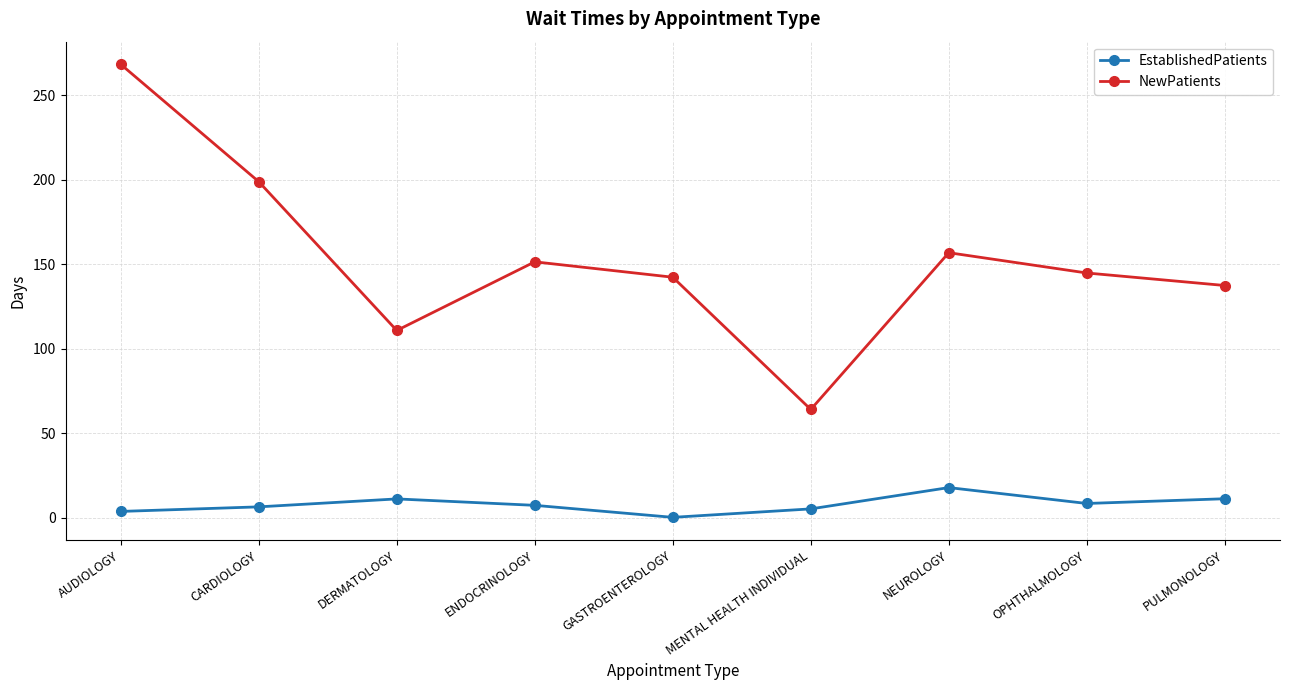

True or false: EstablishedPatients and NewPatients cross at least once.

False